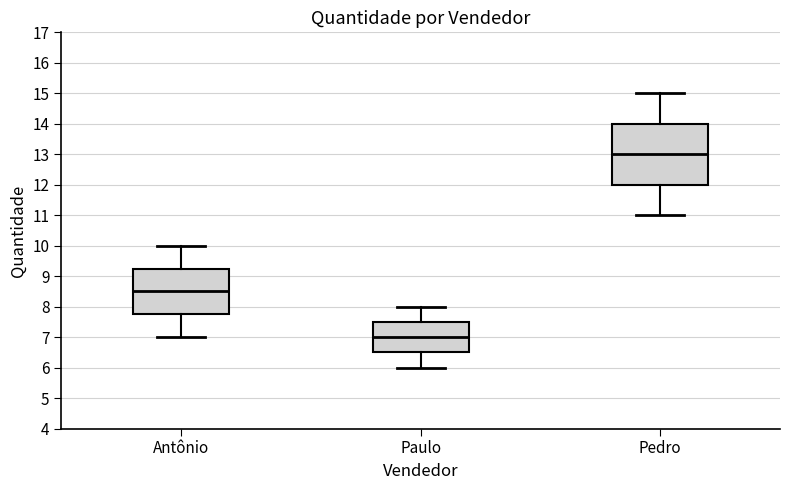

Reading left to right, read every box against the y-axis: the position of its median line, the range the box covers, and the ends of its whiskers. The values are not printed on the chart, so give them approximately, as read against the axis.

Antônio: median 8.5, box 7.8 to 9.3, whiskers 7.0 to 10.0
Paulo: median 7.0, box 6.5 to 7.5, whiskers 6.0 to 8.0
Pedro: median 13.0, box 12.0 to 14.0, whiskers 11.0 to 15.0